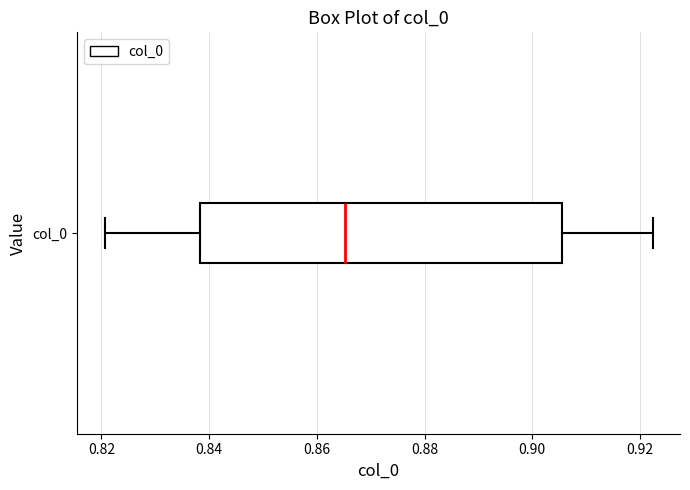

Read this box plot against the x-axis: the position of the median line, the range covered by the box, and the ends of both whiskers. The values are not printed on the chart, so give them approximately, as read against the axis.

median 0.866, box 0.838 to 0.906, whiskers 0.820 to 0.922